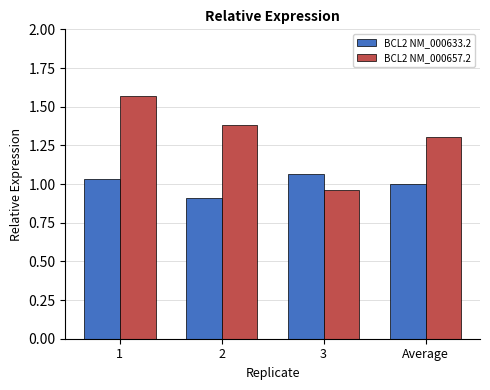

What are all the series names shown in the legend?

BCL2 NM_000633.2, BCL2 NM_000657.2